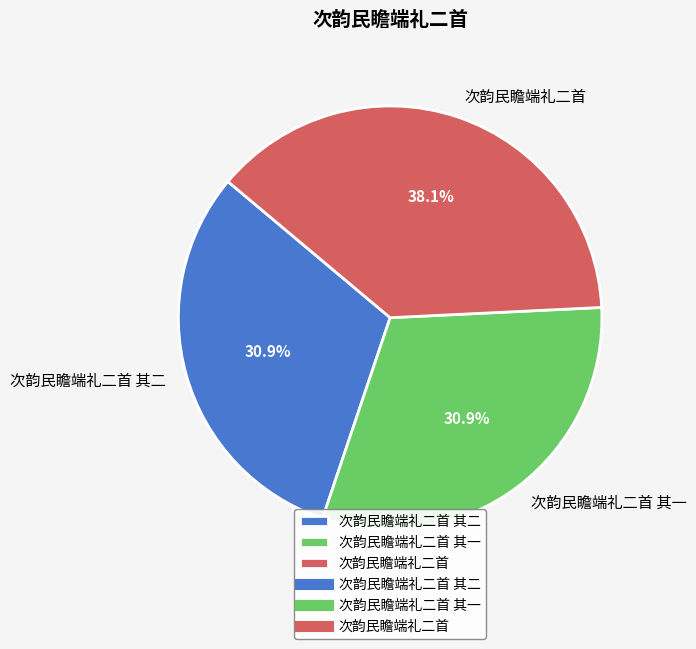

Is there a majority slice in this chart?

No